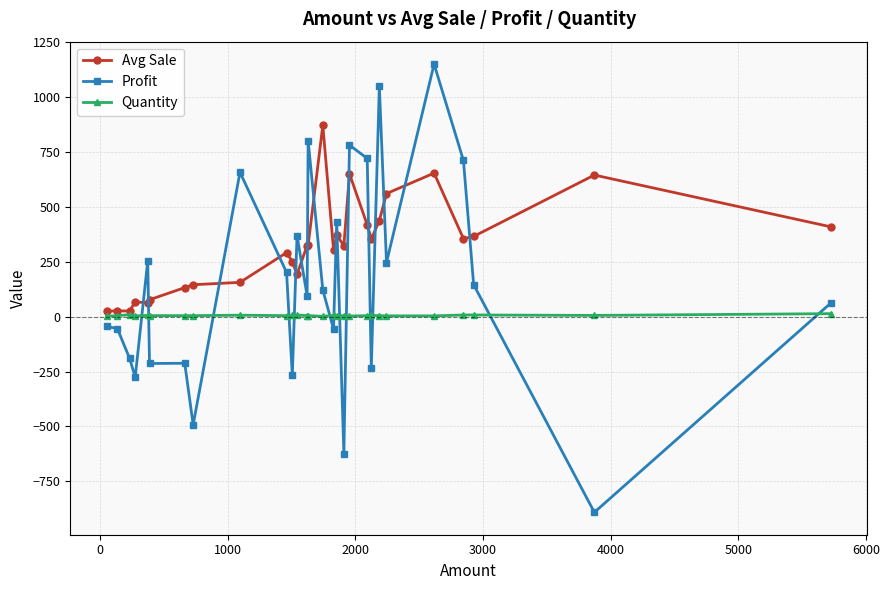

What is the value of the Avg Sale point at the 11th from the left?

251.0